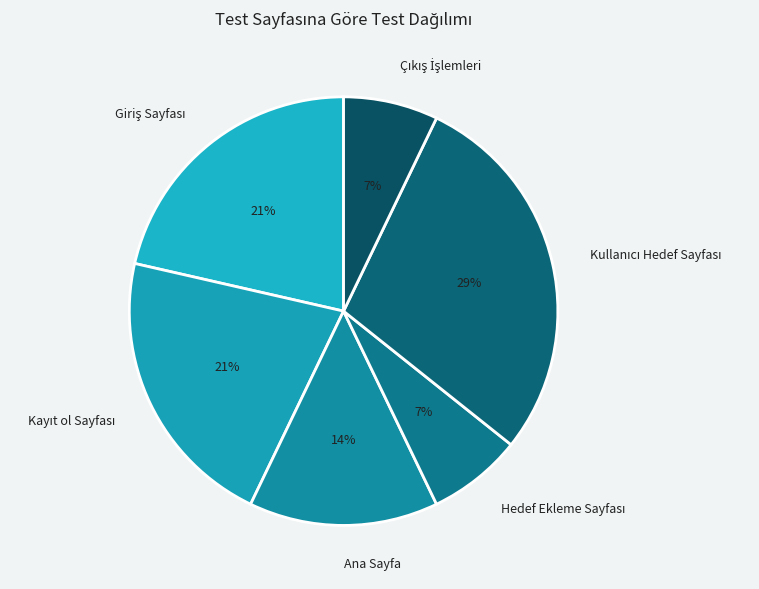

To the nearest percent, what is the average slice percentage?

17%